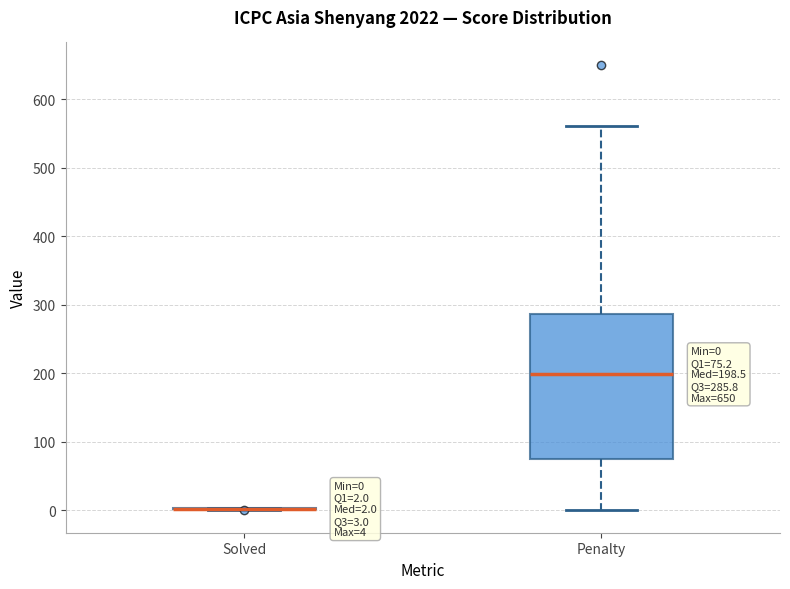

Comparing the boxes themselves (not the whiskers), which one is the tallest?

Penalty